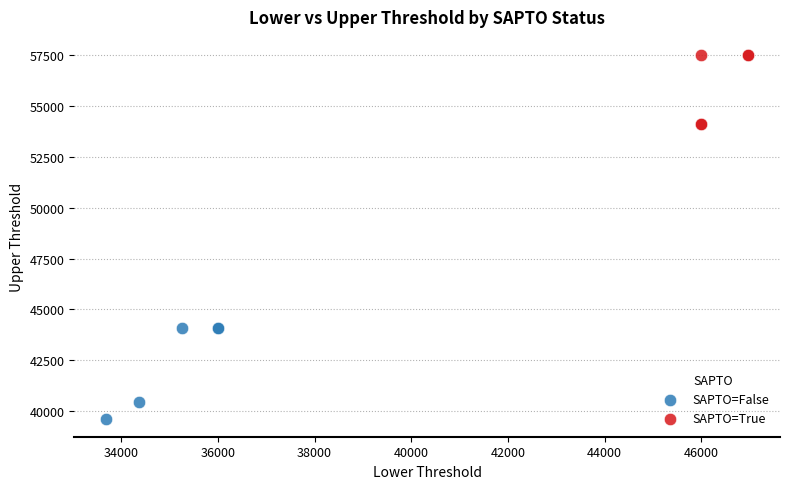

What are all the series names shown in the legend?

SAPTO=False, SAPTO=True